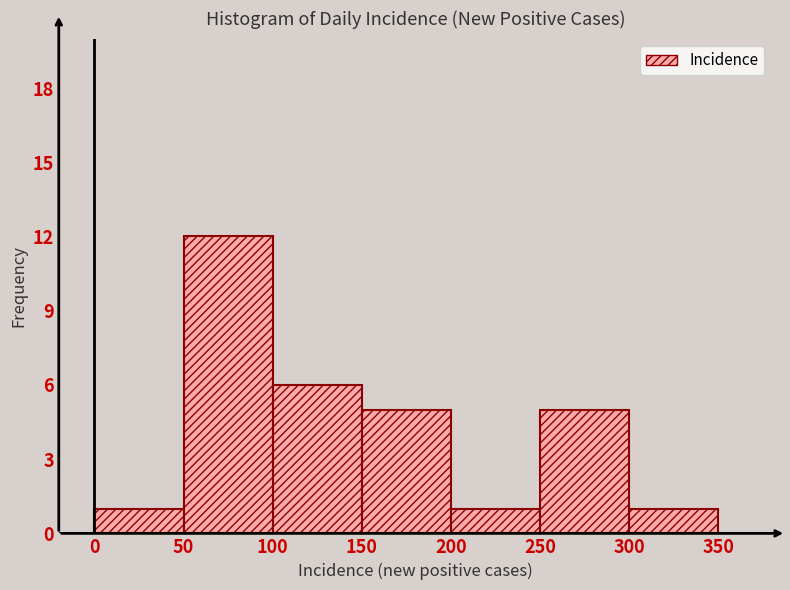

Reading left to right, transcribe this chart: for each bar, give the range it covers on the x-axis and its height. The values are not printed on the chart, so give them approximately, as read against the axis.

0 to 50: 1
50 to 100: 12
100 to 150: 6
150 to 200: 5
200 to 250: 1
250 to 300: 5
300 to 350: 1